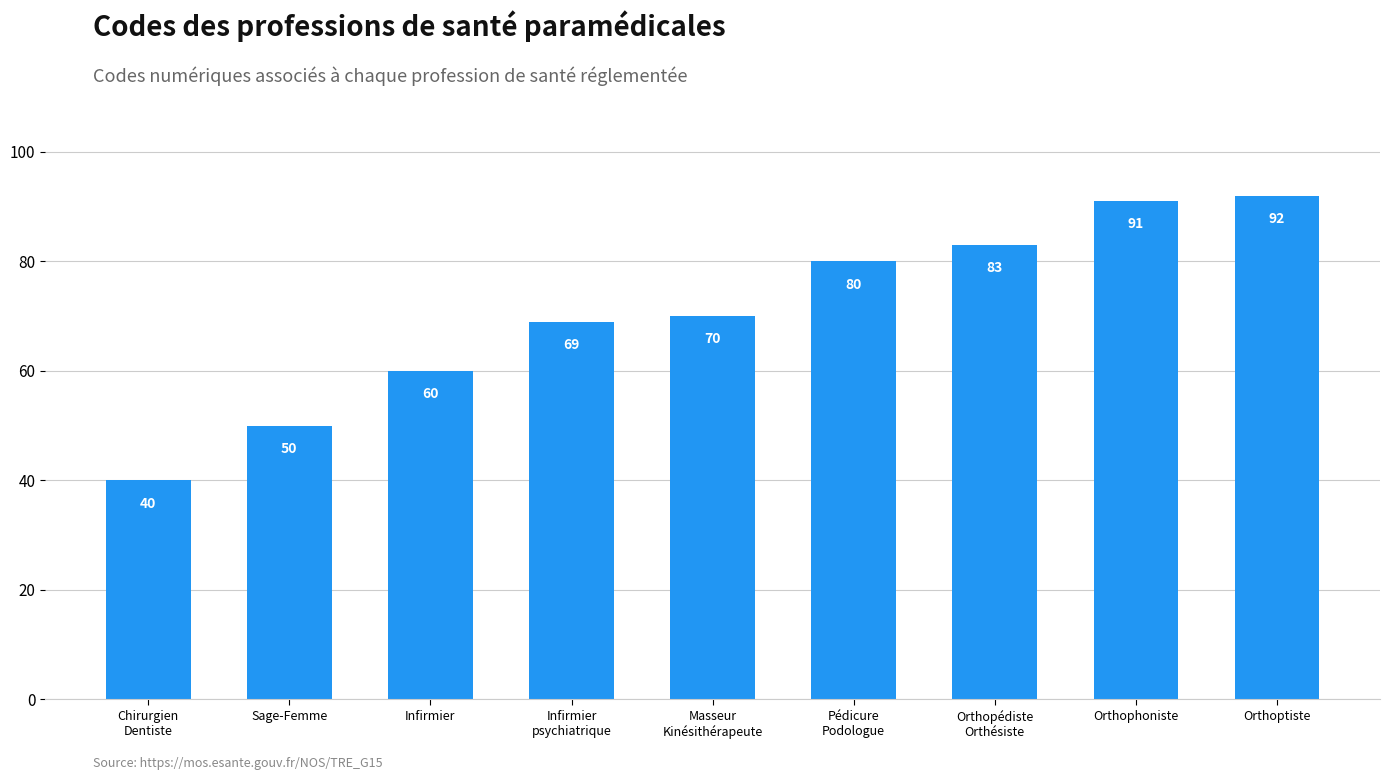

Approximately how many times larger is the value at Orthopédiste
Orthésiste compared to Orthophoniste?

0.9